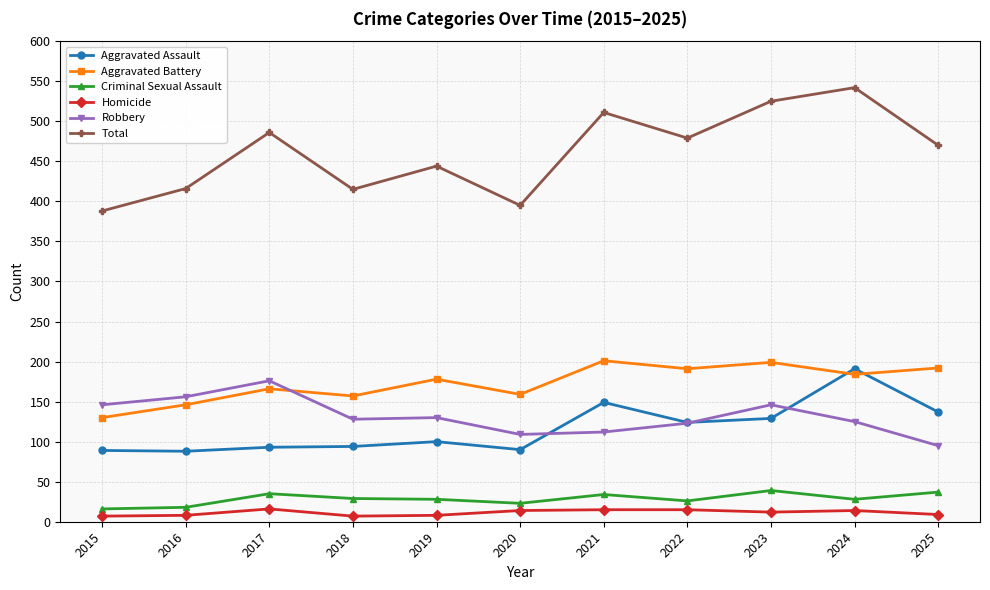

Which series changed the most between 2016 and 2020?

Robbery